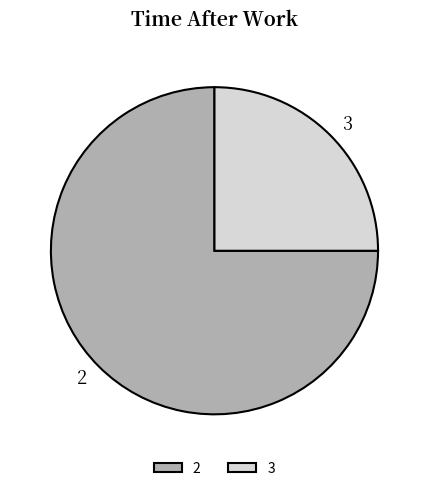

Is the sum of 2 and 3 greater than half?

Yes